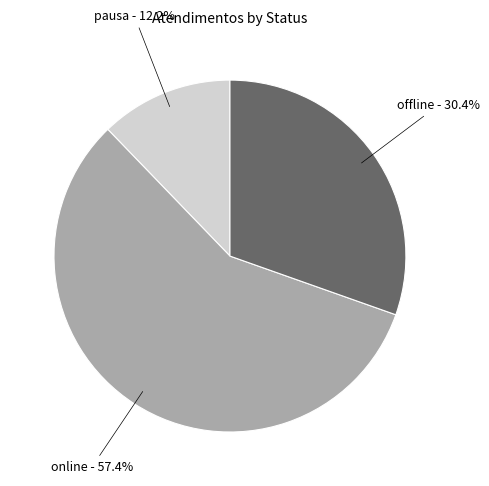

Is there a majority slice in this chart?

Yes